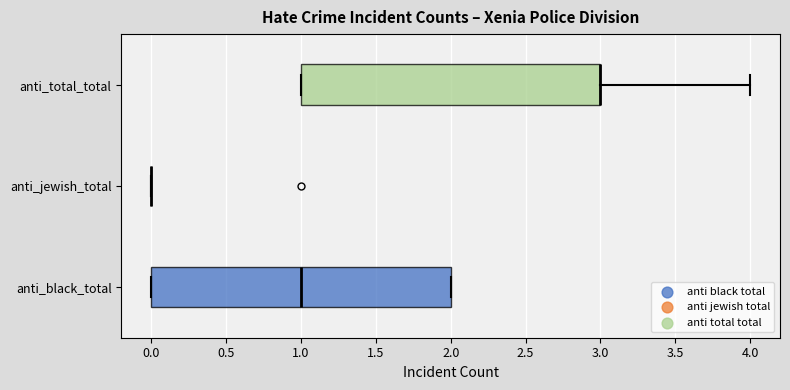

Where is the left edge of the box for anti_total_total on the x-axis? The values are not printed on the chart, so give them approximately, as read against the axis.

1